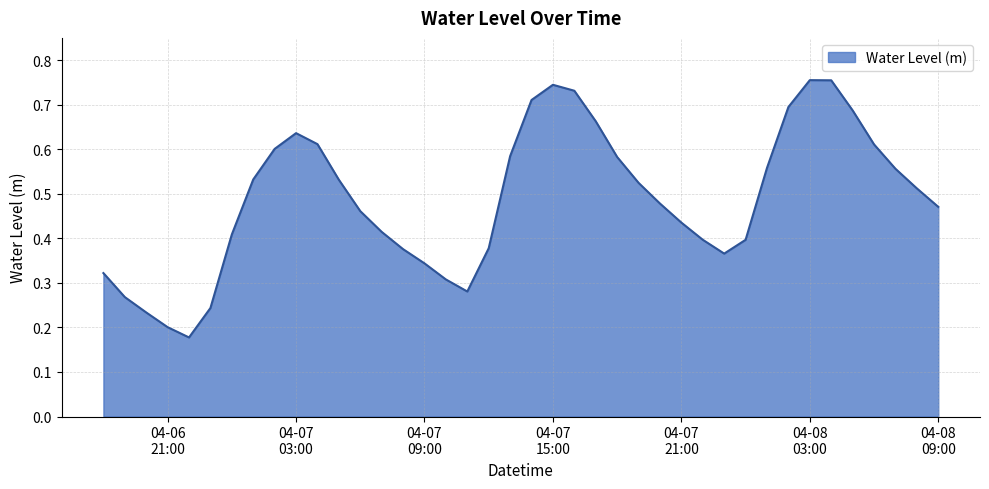

List the labels in order of value, largest first.

2024-04-08 03:00:00, 2024-04-08 04:00:00, 2024-04-07 15:00:00, 2024-04-07 16:00:00, 2024-04-07 14:00:00, 2024-04-08 02:00:00, 2024-04-08 05:00:00, 2024-04-07 17:00:00, 2024-04-07 03:00:00, 2024-04-07 04:00:00, 2024-04-08 06:00:00, 2024-04-07 02:00:00, 2024-04-07 13:00:00, 2024-04-07 18:00:00, 2024-04-08 01:00:00, 2024-04-08 07:00:00, 2024-04-07 01:00:00, 2024-04-07 05:00:00, 2024-04-07 19:00:00, 2024-04-08 08:00:00, 2024-04-07 20:00:00, 2024-04-08 09:00:00, 2024-04-07 06:00:00, 2024-04-07 21:00:00, 2024-04-07 07:00:00, 2024-04-07 00:00:00, 2024-04-07 22:00:00, 2024-04-08 00:00:00, 2024-04-07 12:00:00, 2024-04-07 08:00:00, 2024-04-07 23:00:00, 2024-04-07 09:00:00, 2024-04-06 18:00:00, 2024-04-07 10:00:00, 2024-04-07 11:00:00, 2024-04-06 19:00:00, 2024-04-06 23:00:00, 2024-04-06 20:00:00, 2024-04-06 21:00:00, 2024-04-06 22:00:00